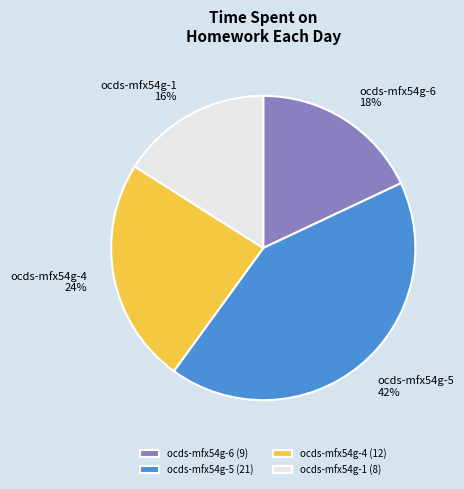

To the nearest percent, what is the average slice percentage?

25%